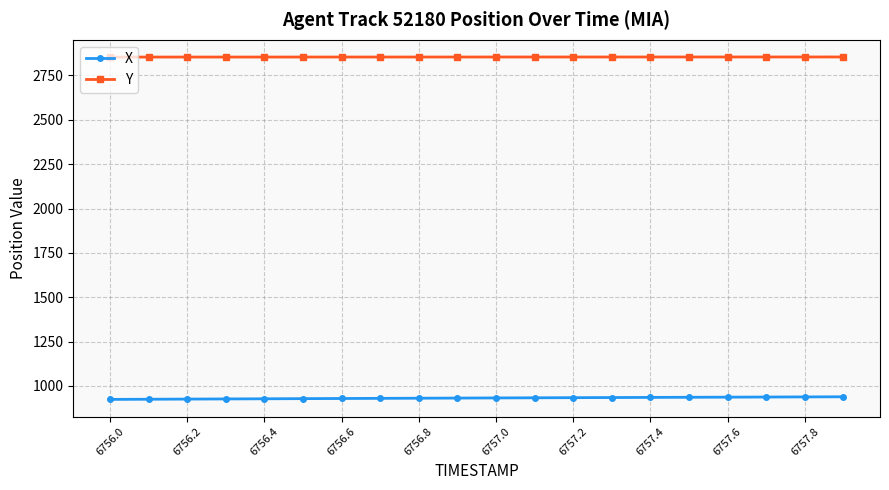

Rank the series by their average value, from lowest to highest.

X, Y